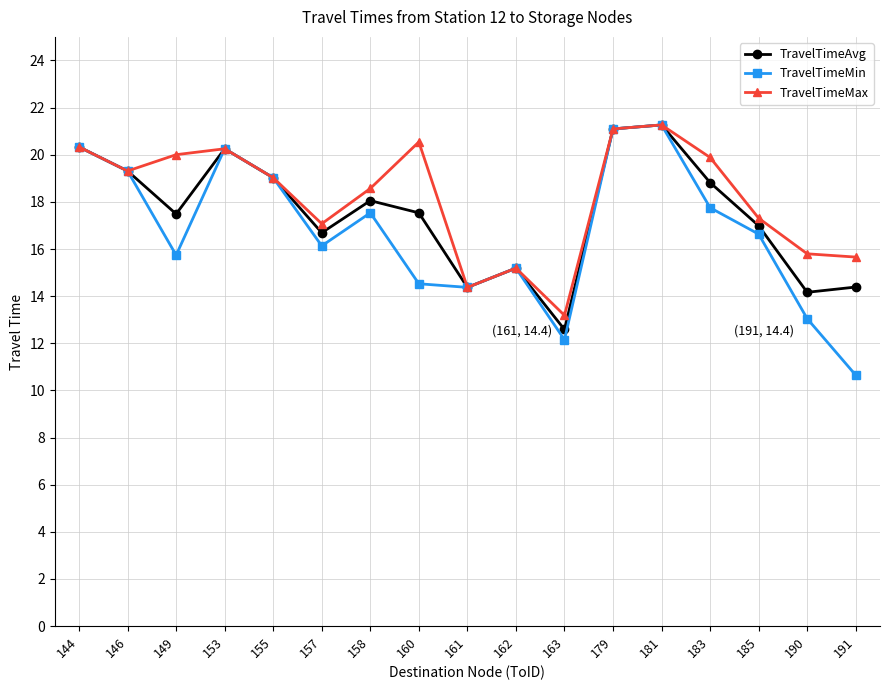

Is it true that TravelTimeMax equals 21.1 at 179?

True